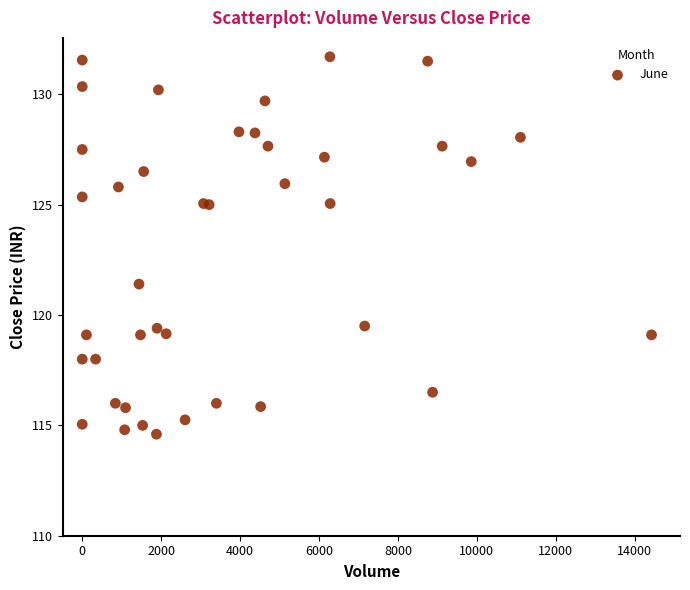

What Y value in the scatter plot is closest to 123?

121.4